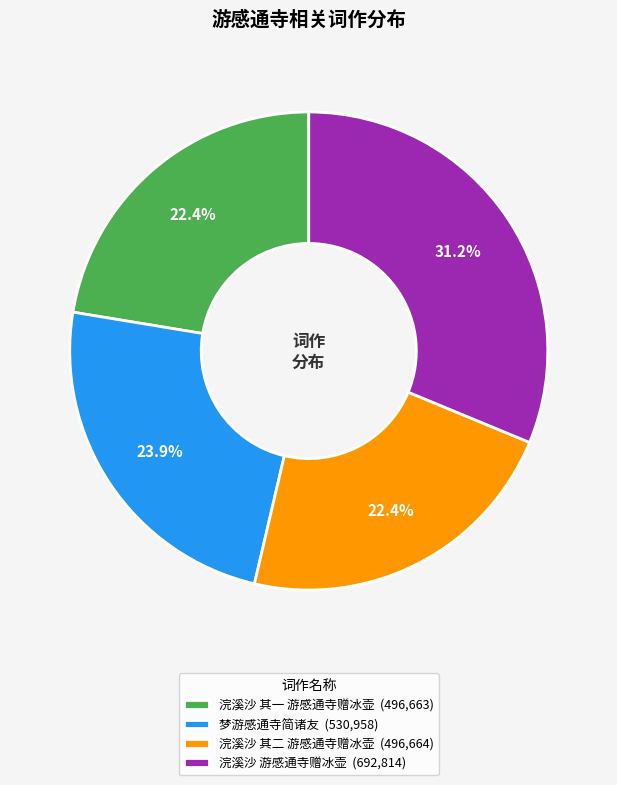

To the nearest percent, what portion does 浣溪沙 其二 游感通寺赠冰壶 represent?

22%